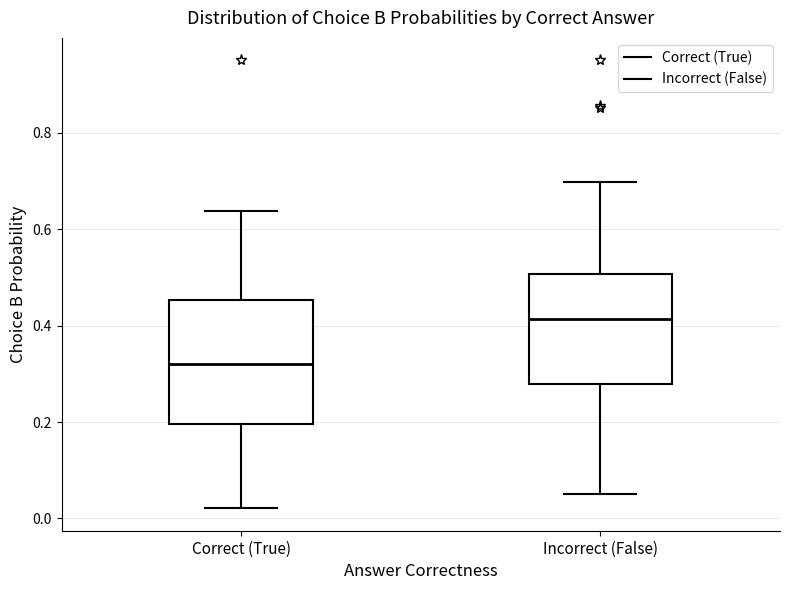

Comparing the boxes themselves (not the whiskers), which one is the tallest?

Correct (True)